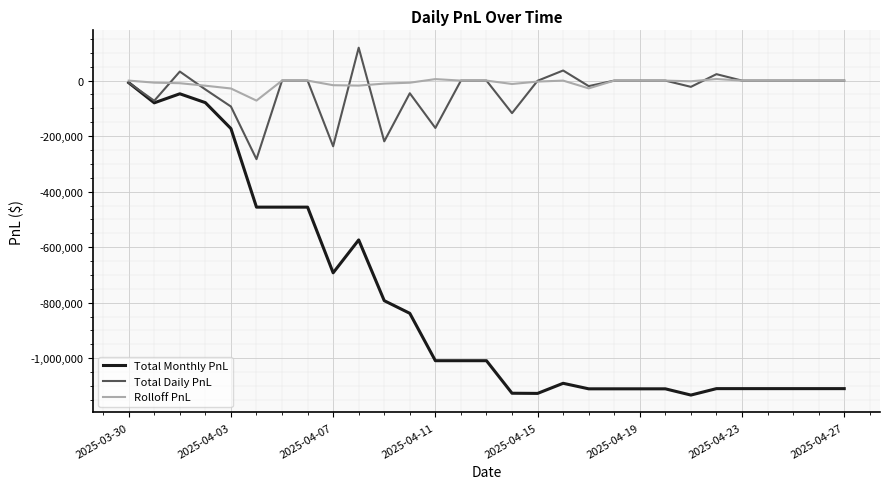

What is the minimum value shown in the chart?

-1132700